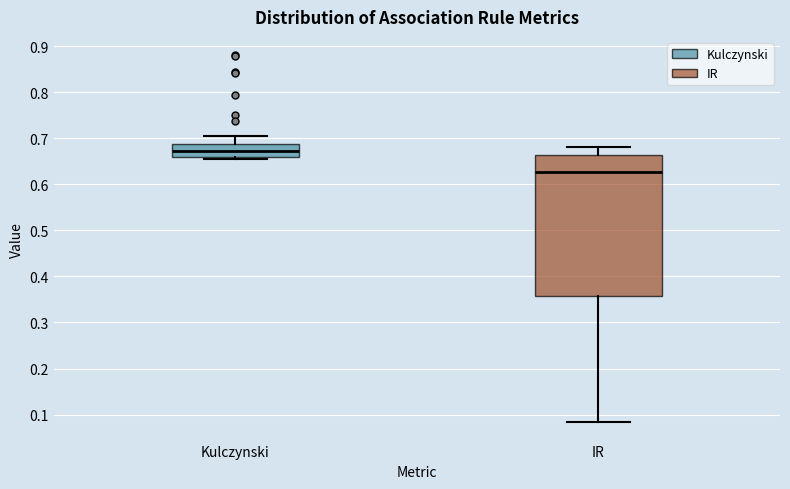

Reading left to right, read every box against the y-axis: the position of its median line, the range the box covers, and the ends of its whiskers. The values are not printed on the chart, so give them approximately, as read against the axis.

Kulczynski: median 0.67, box 0.66 to 0.69, whiskers 0.66 (just below the box's lower edge) to 0.70
IR: median 0.63, box 0.36 to 0.66, whiskers 0.08 to 0.68